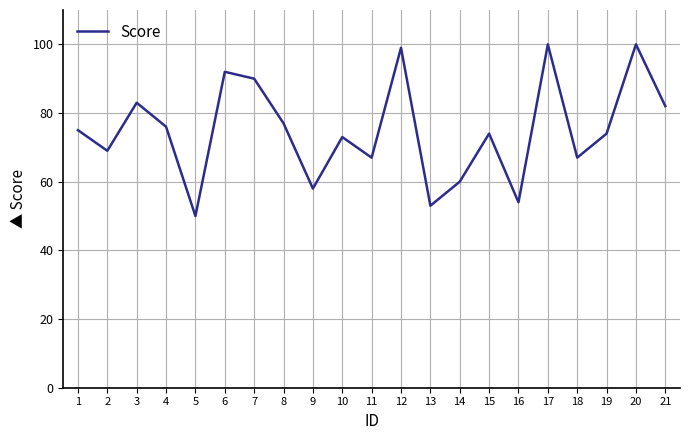

True or false: the data shows 33 at 14.

False